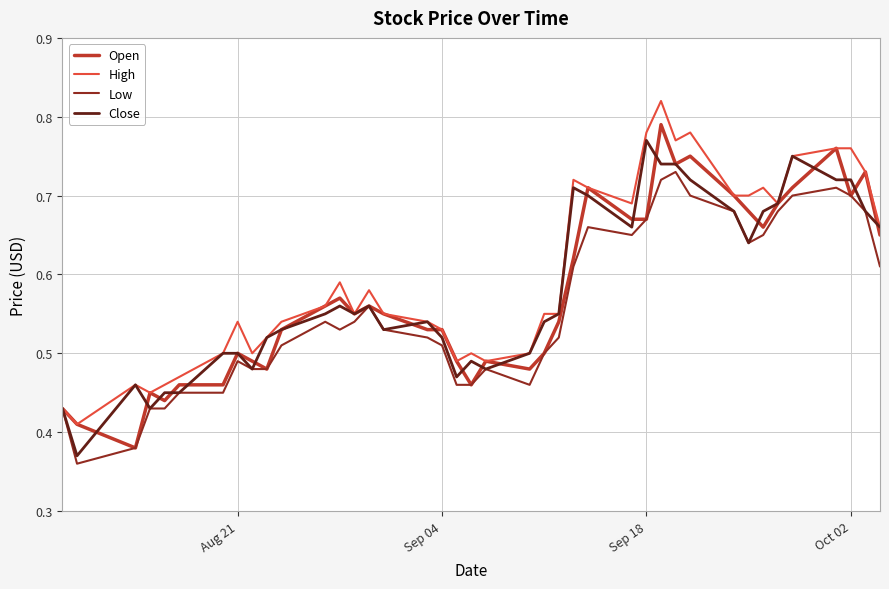

In Open, how many points are higher than both neighbors (excluding endpoints)?

10